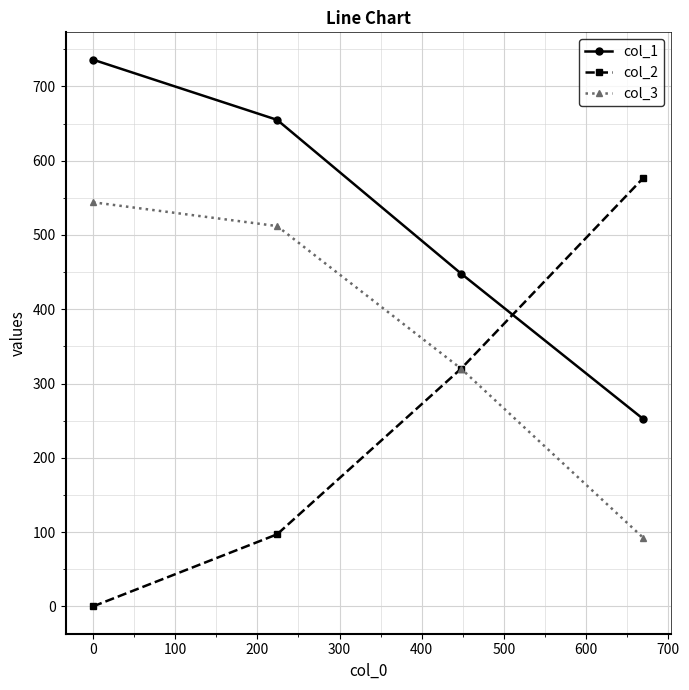

At how many categories does at least one series exceed 399?

4